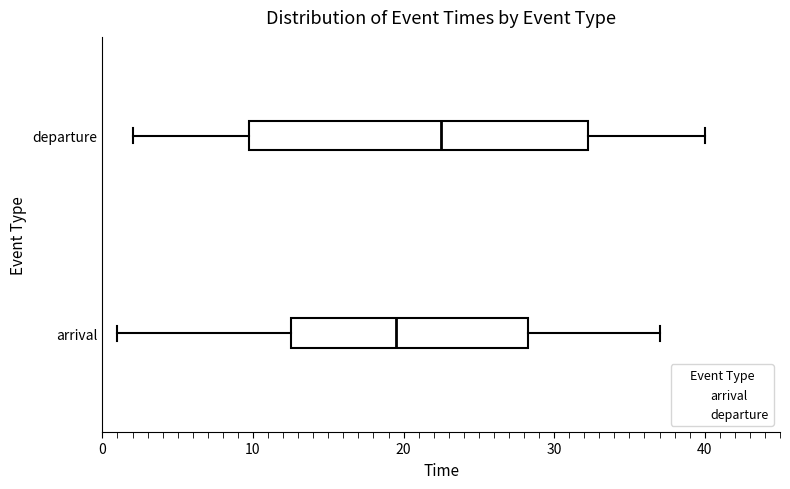

Comparing the boxes themselves (not the whiskers), which one is the widest?

departure